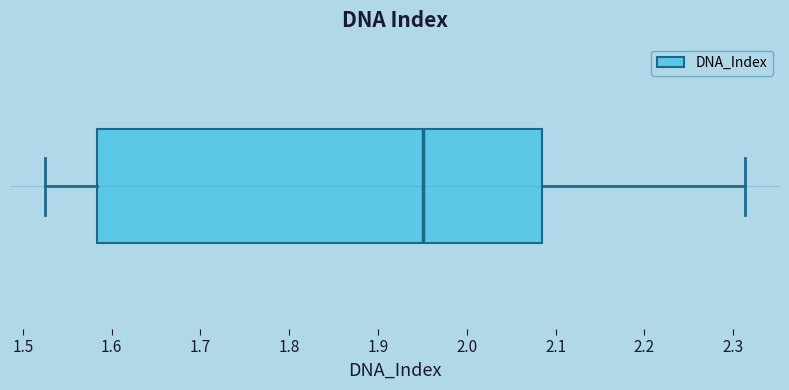

Read this box plot against the x-axis: the position of the median line, the range covered by the box, and the ends of both whiskers. The values are not printed on the chart, so give them approximately, as read against the axis.

median 1.95, box 1.58 to 2.09, whiskers 1.52 to 2.31